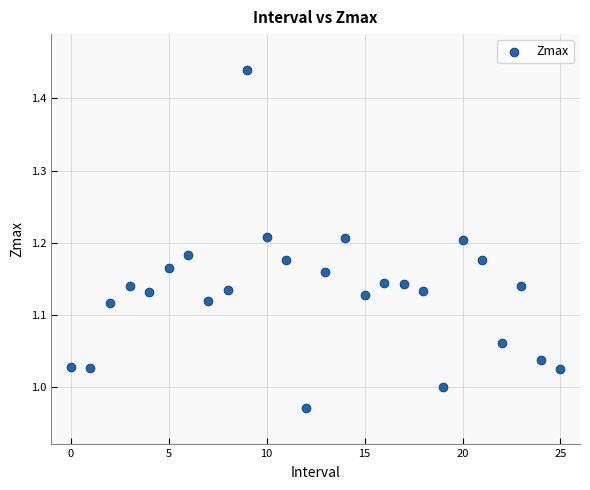

What is the range of Y values (max minus min)?

0.5